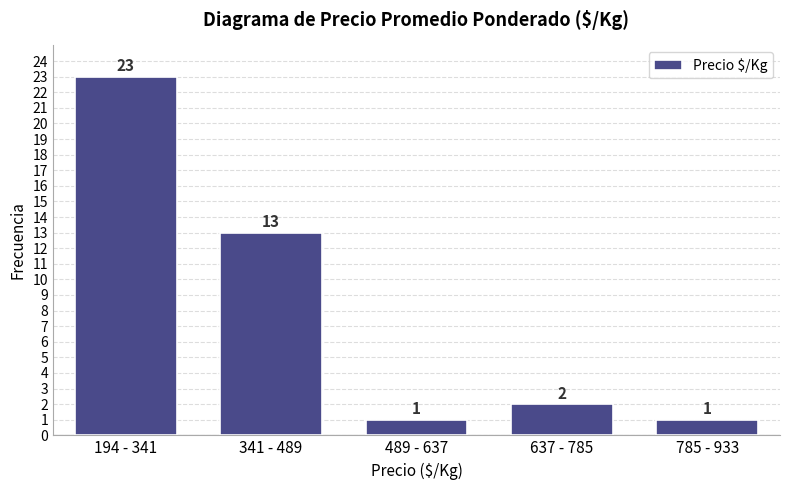

Reading right to left, transcribe all the data shown in this chart.

1	2	1	13	23